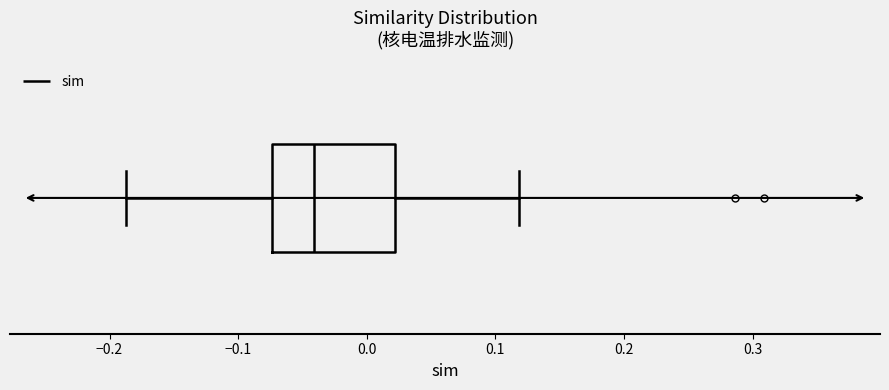

Where does the right whisker of the box end on the x-axis? The values are not printed on the chart, so give them approximately, as read against the axis.

0.12